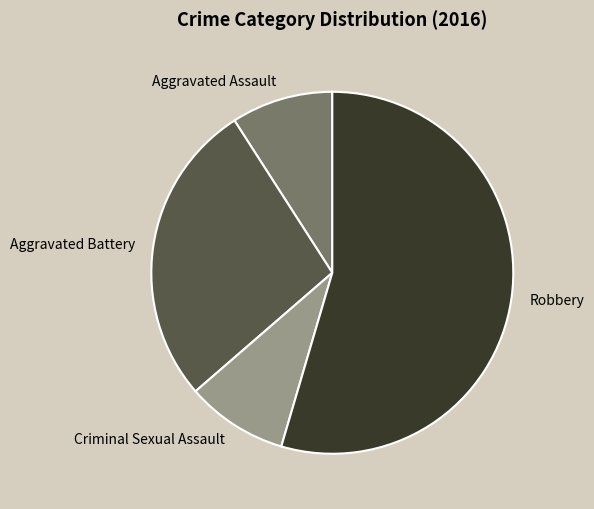

Approximately how many times larger is the value at Aggravated Assault compared to Criminal Sexual Assault?

1.0